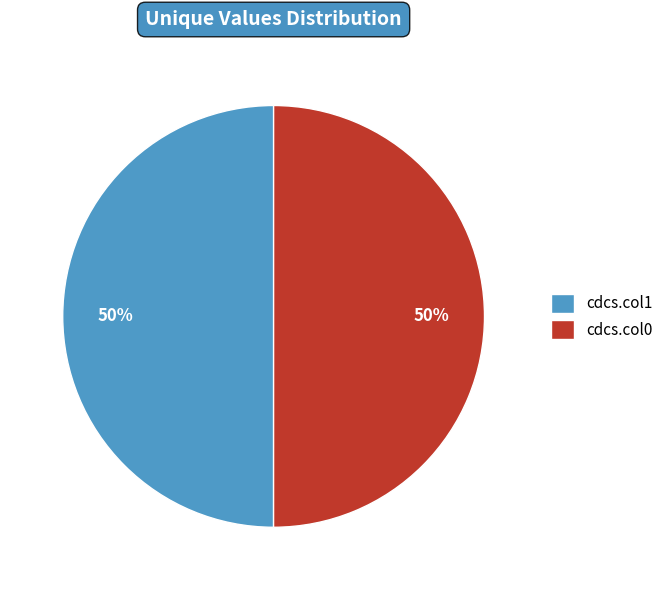

How many slices are in this pie chart?

2